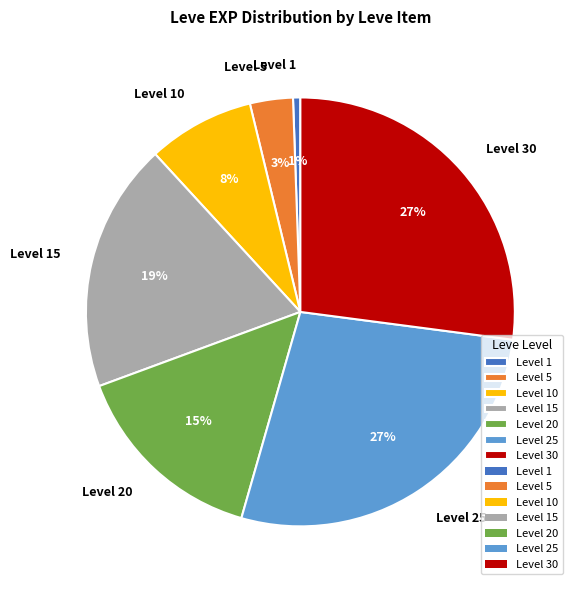

Is the sum of Level 5 and Level 25 greater than half?

No